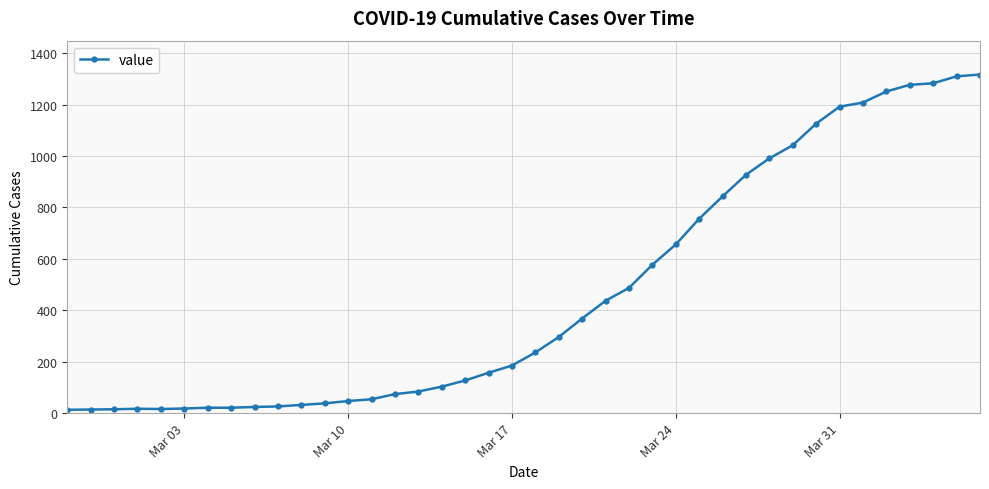

How many categories are shown in the chart?

40